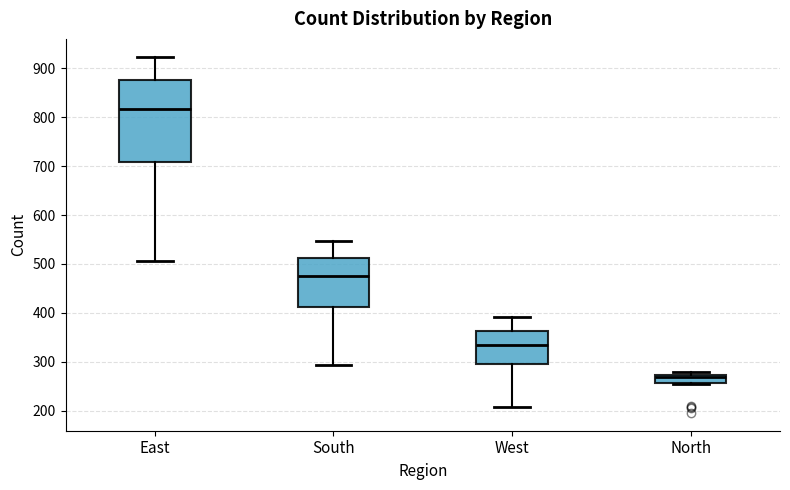

Which box has the lowest median line?

North